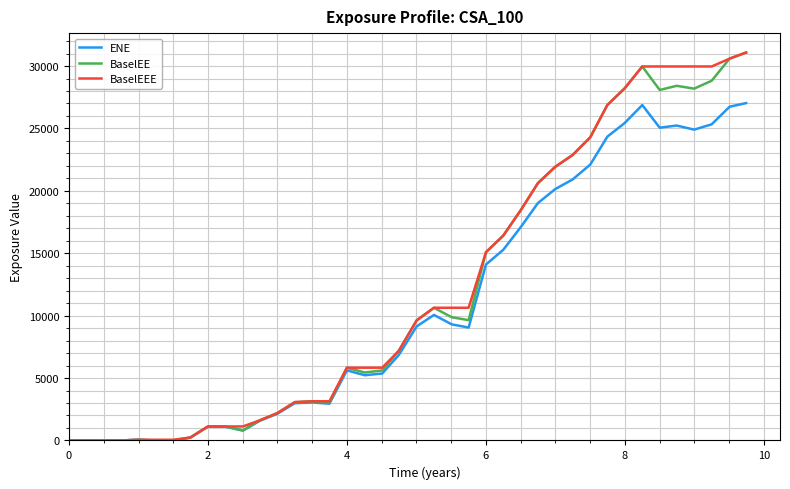

What is the greatest value displayed?

31085.6